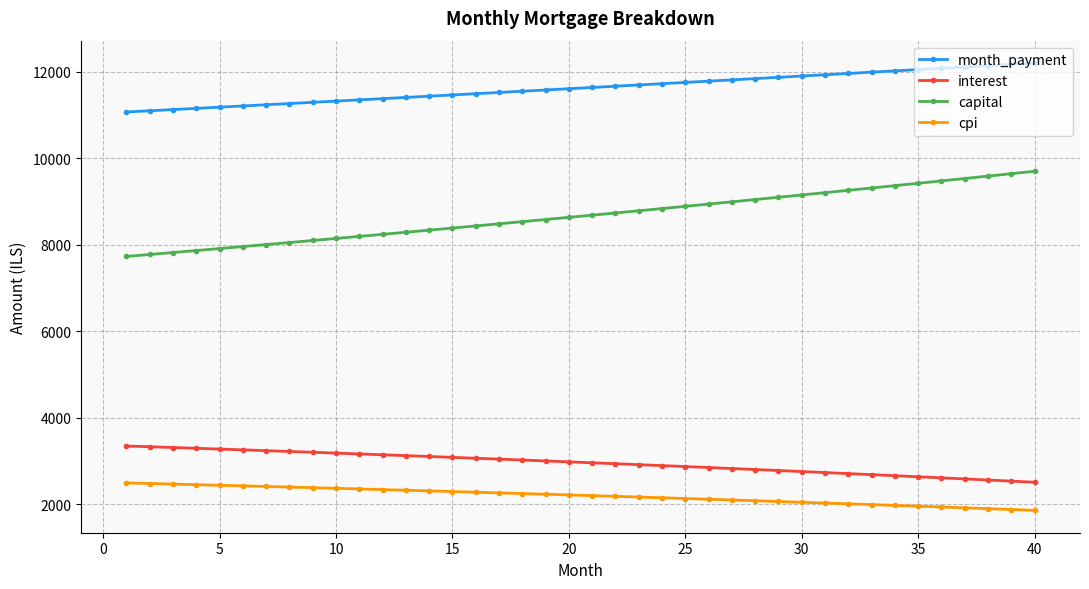

What is the value of the interest point at the 14th from the left?

3099.0